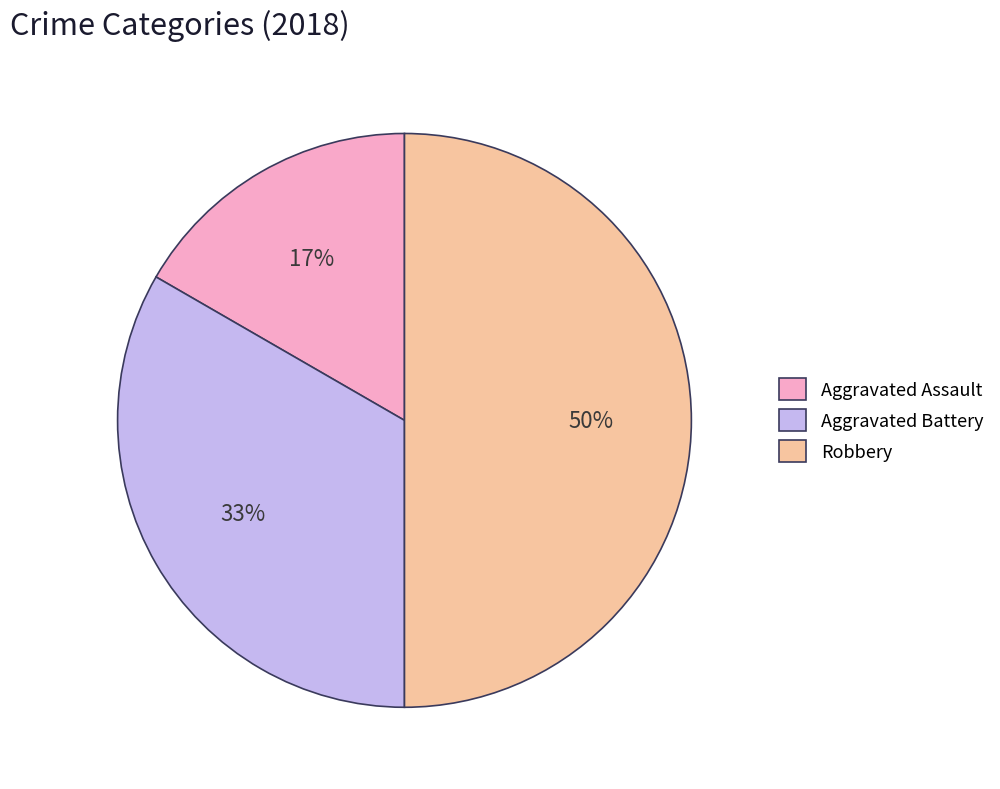

Rank the categories by value from highest to lowest.

Robbery, Aggravated Battery, Aggravated Assault